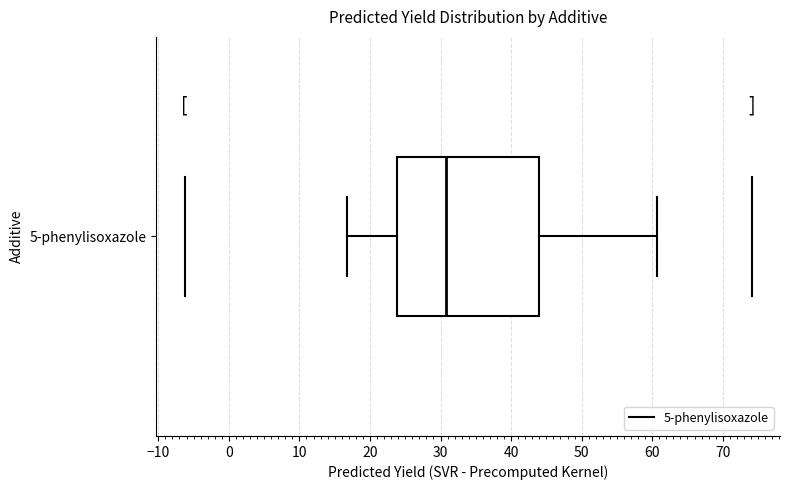

Where does the left whisker of the box for 5-phenylisoxazole end on the x-axis? The values are not printed on the chart, so give them approximately, as read against the axis.

17